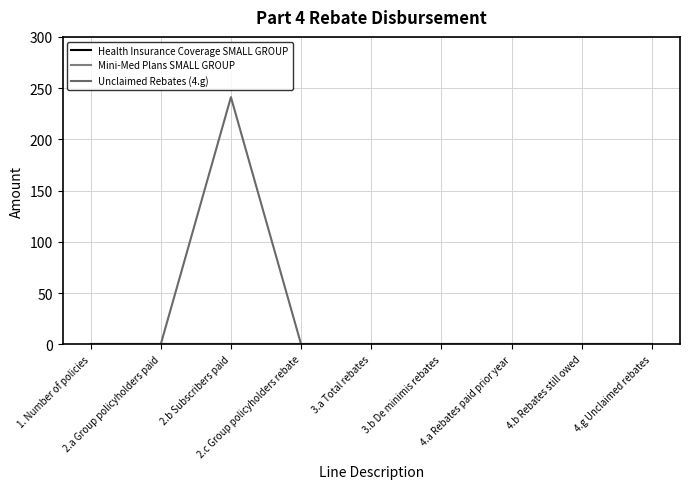

The Health Insurance Coverage SMALL GROUP series shows 0.0 at 2.a Group policyholders paid. True or false?

True